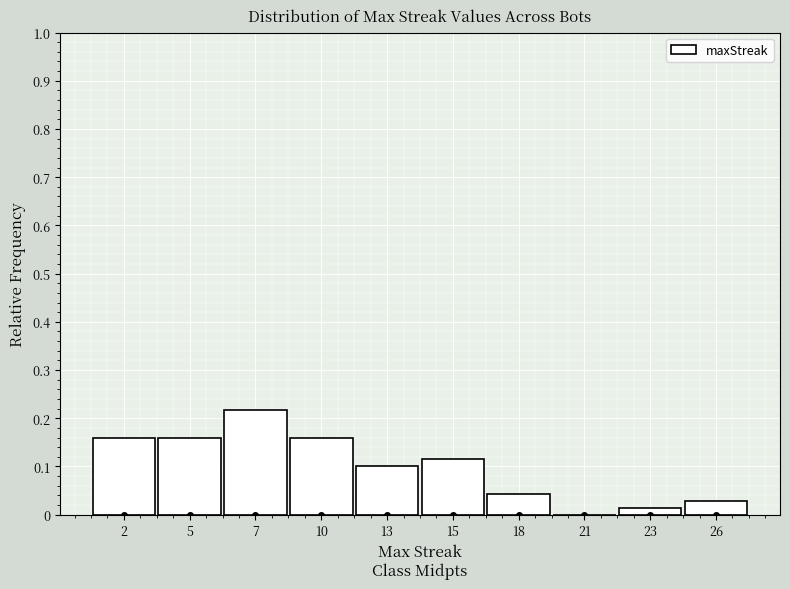

At which category does the chart reach its peak across all series?

7